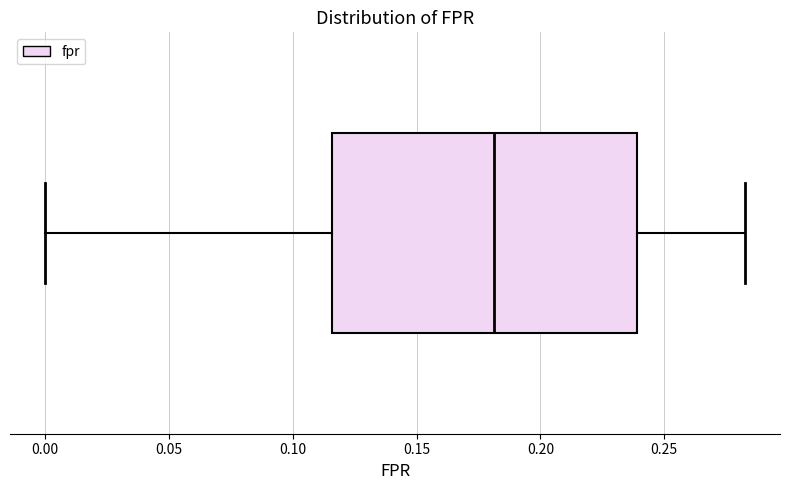

Read this box plot against the x-axis: the position of the median line, the range covered by the box, and the ends of both whiskers. The values are not printed on the chart, so give them approximately, as read against the axis.

median 0.180, box 0.115 to 0.240, whiskers 0.000 to 0.285